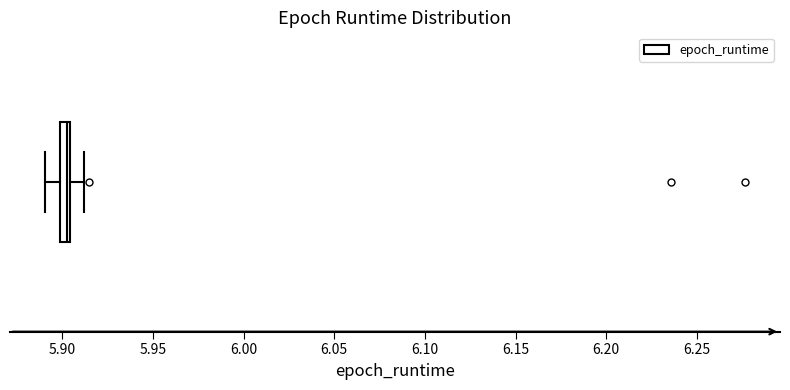

Where is the right edge of the box on the x-axis? The values are not printed on the chart, so give them approximately, as read against the axis.

5.905